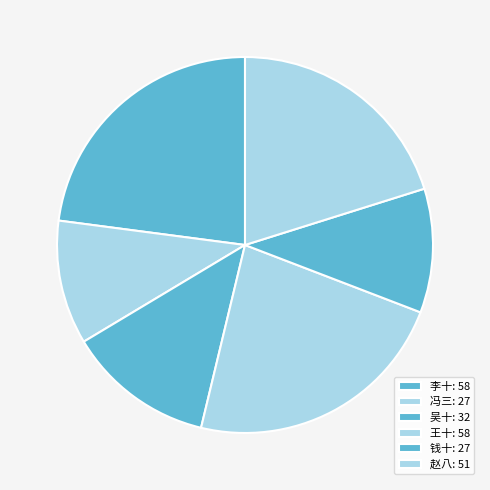

How much of the chart is everything except 吴十?

87.4%